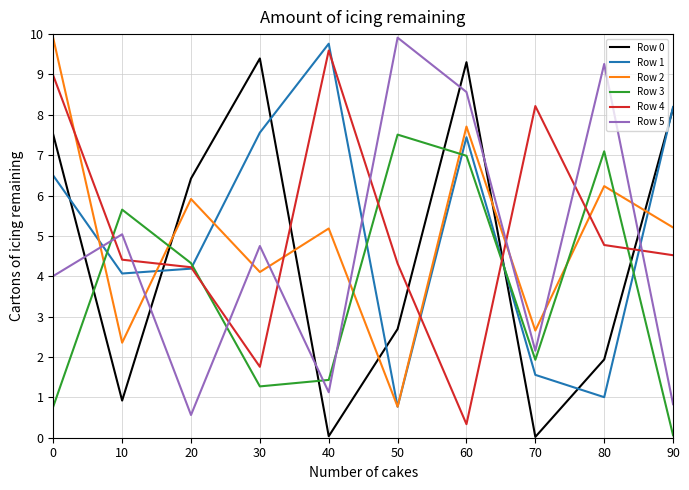

True or false: Row 2 has a value of 2.4 at 10.

True